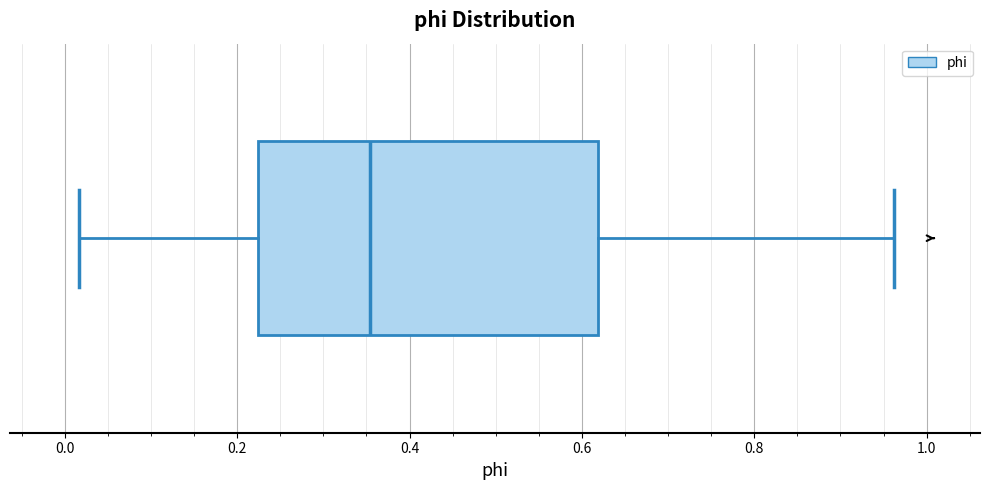

Where is the right edge of the box on the x-axis? The values are not printed on the chart, so give them approximately, as read against the axis.

0.62